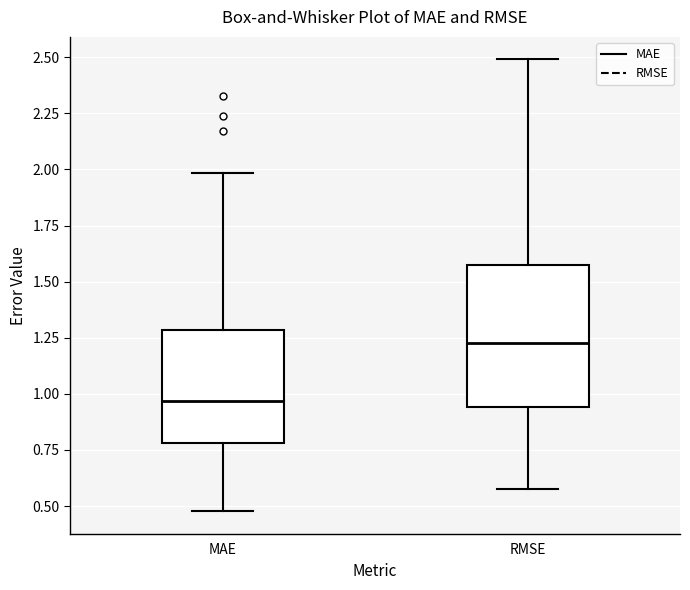

Which box is the tallest, from its lower edge to its upper edge?

RMSE